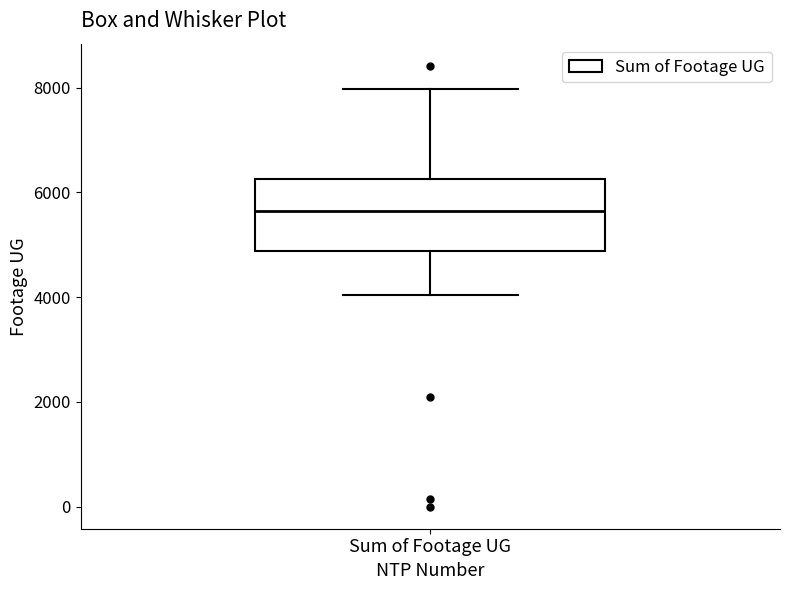

Where is the upper edge of the box for Sum of Footage UG on the y-axis? The values are not printed on the chart, so give them approximately, as read against the axis.

6200